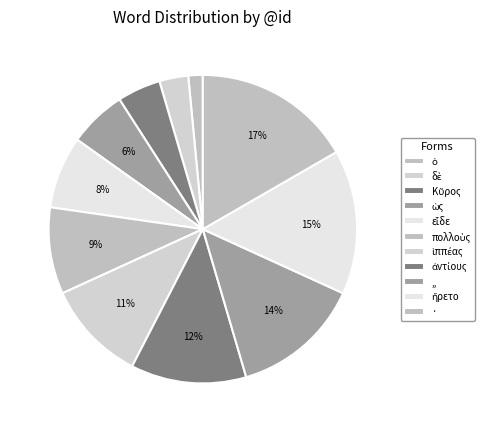

What percentage do ἤρετο and πολλοὺς together represent?

24.2%